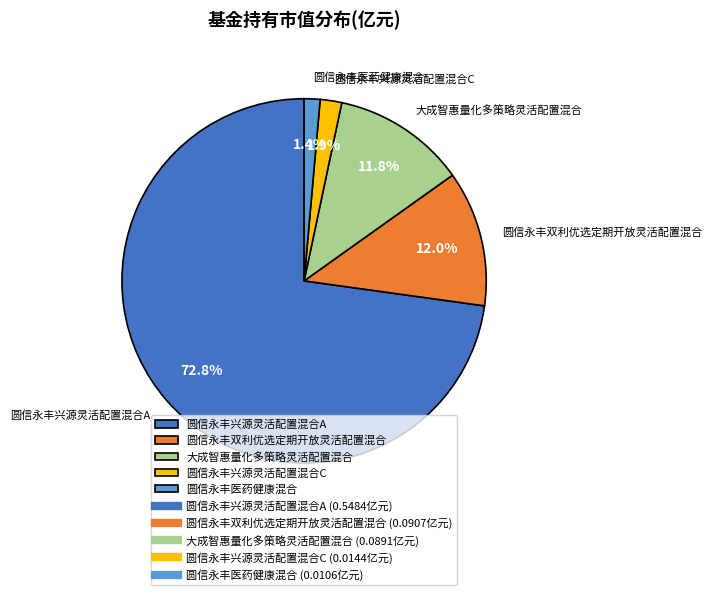

What percentage is the 圆信永丰兴源灵活配置混合C slice, to the nearest percent?

2%